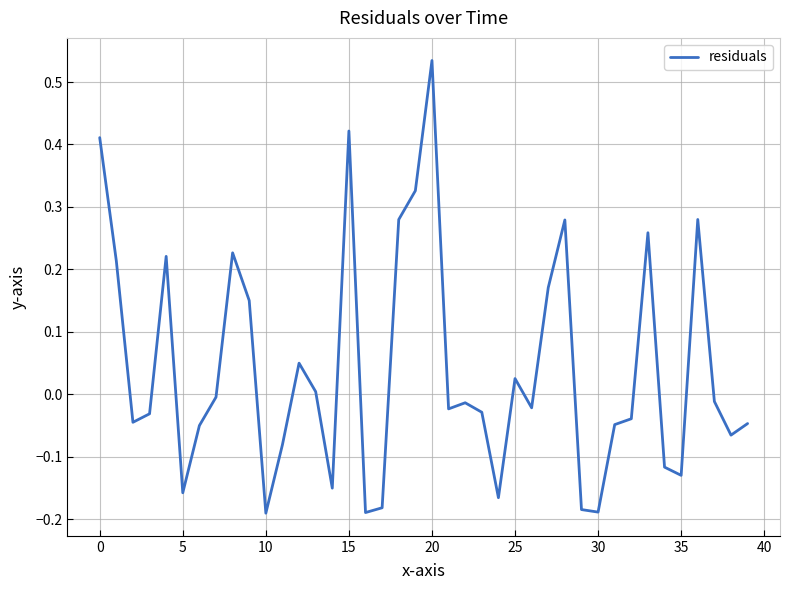

What is the difference between the maximum and minimum values?

0.7